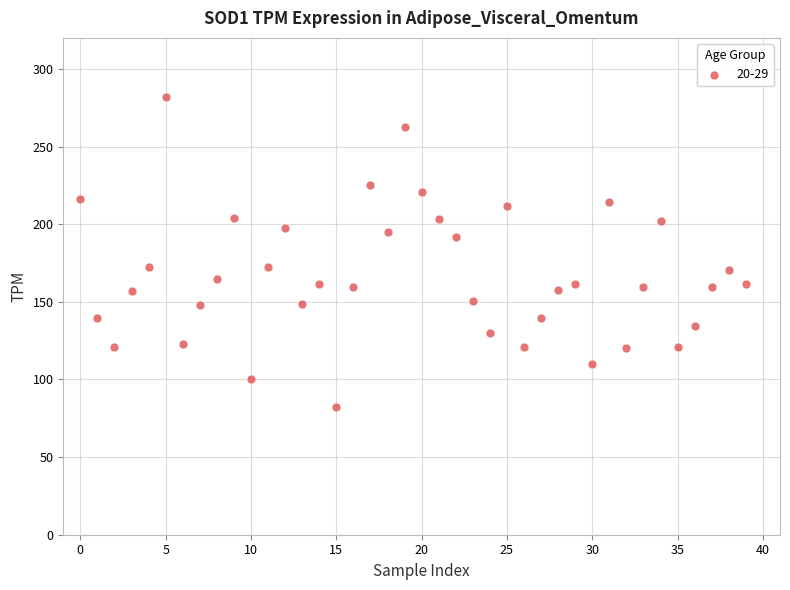

What is the range of Y values (max minus min)?

199.9